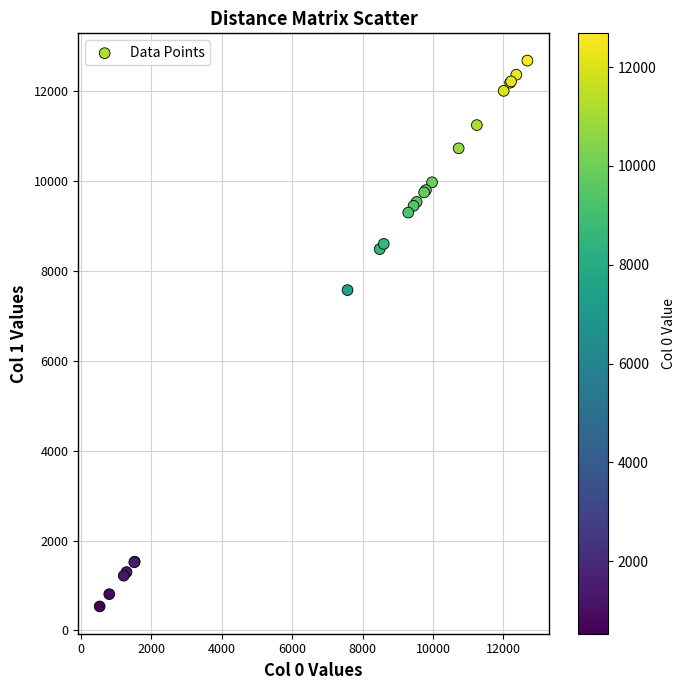

What Y value in the scatter plot is closest to 6608?

7574